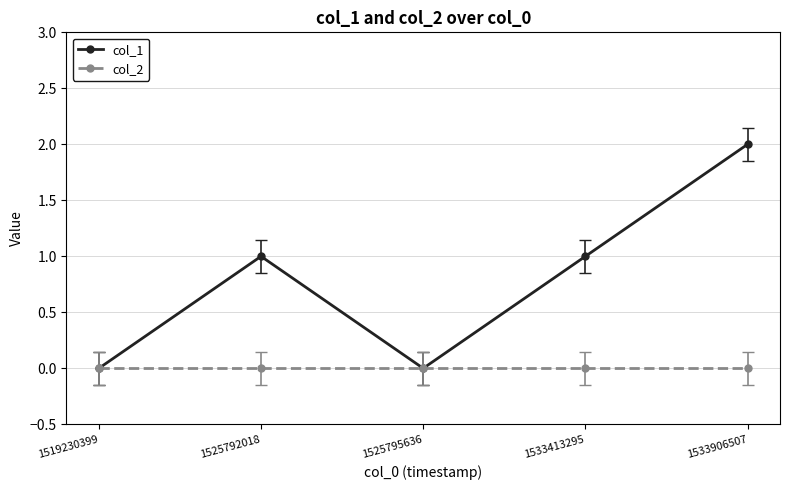

Rank the series by their average value, from highest to lowest.

col_1, col_2